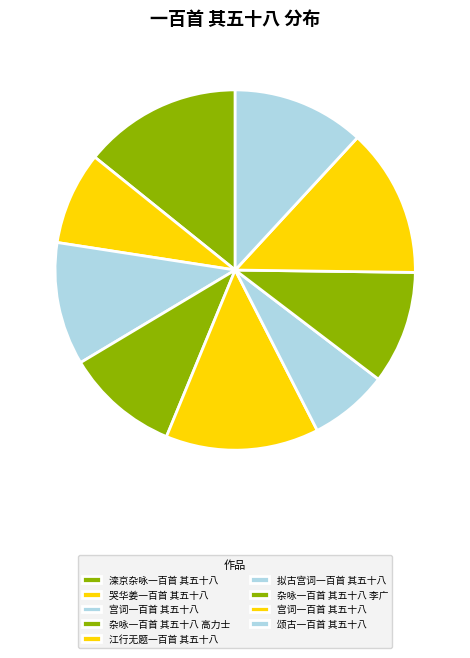

Count the number of slices in the pie.

9